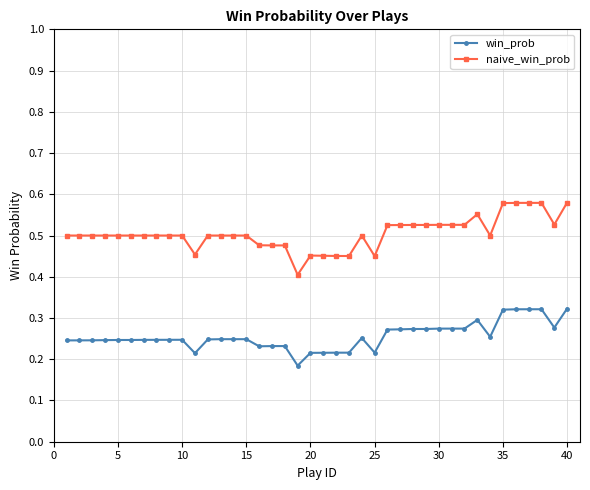

At how many categories does at least one series exceed 0?

40